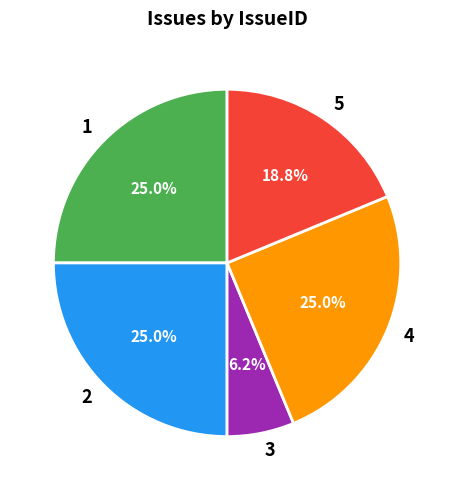

To the nearest percent, what is the difference between the largest and smallest slice percentages?

19%